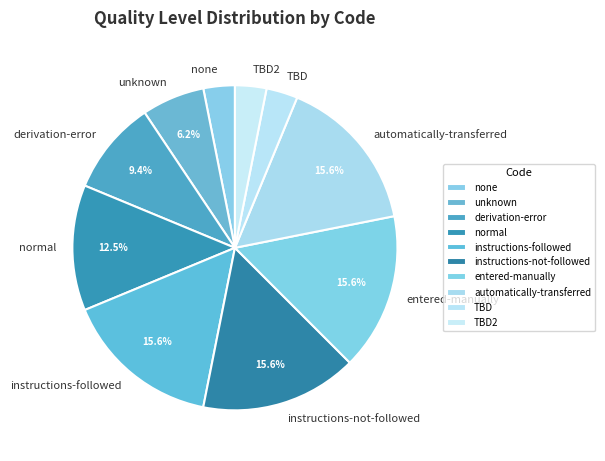

Does TBD2 account for over 50% of the chart?

No